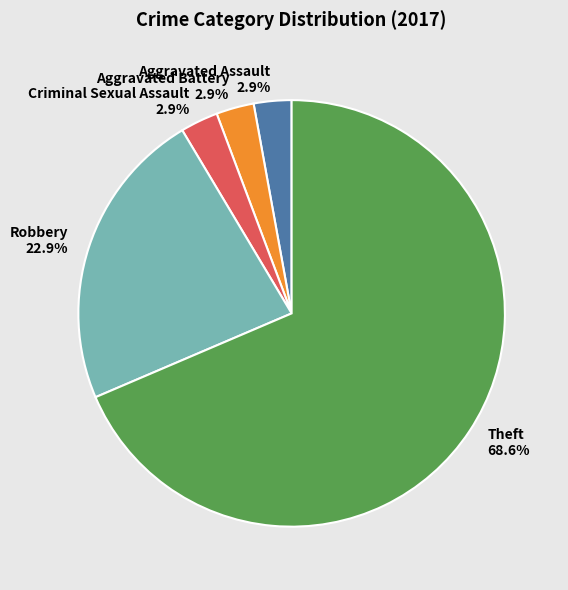

To the nearest percent, what is the combined percentage of Theft and Aggravated Assault?

71%